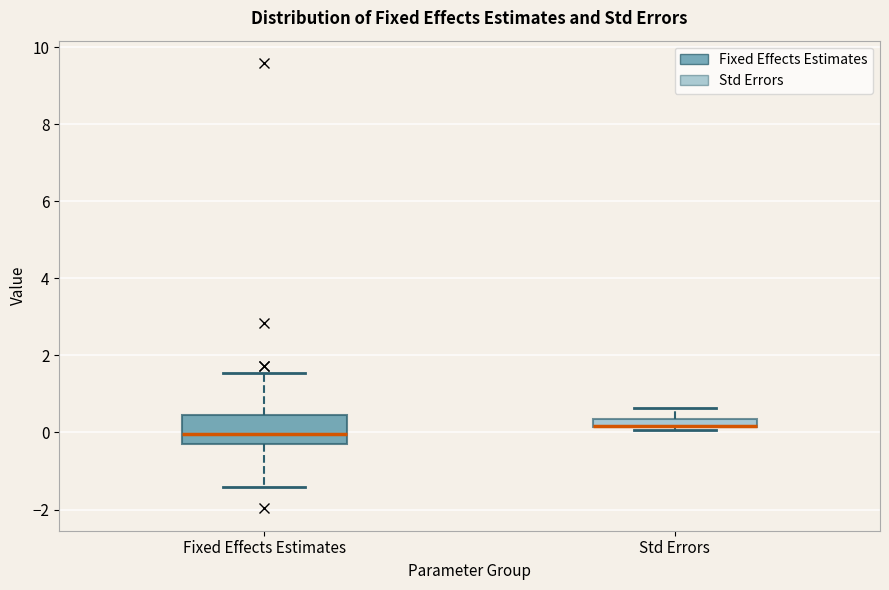

Where does the upper whisker of the box for Fixed Effects Estimates end on the y-axis? The values are not printed on the chart, so give them approximately, as read against the axis.

1.6